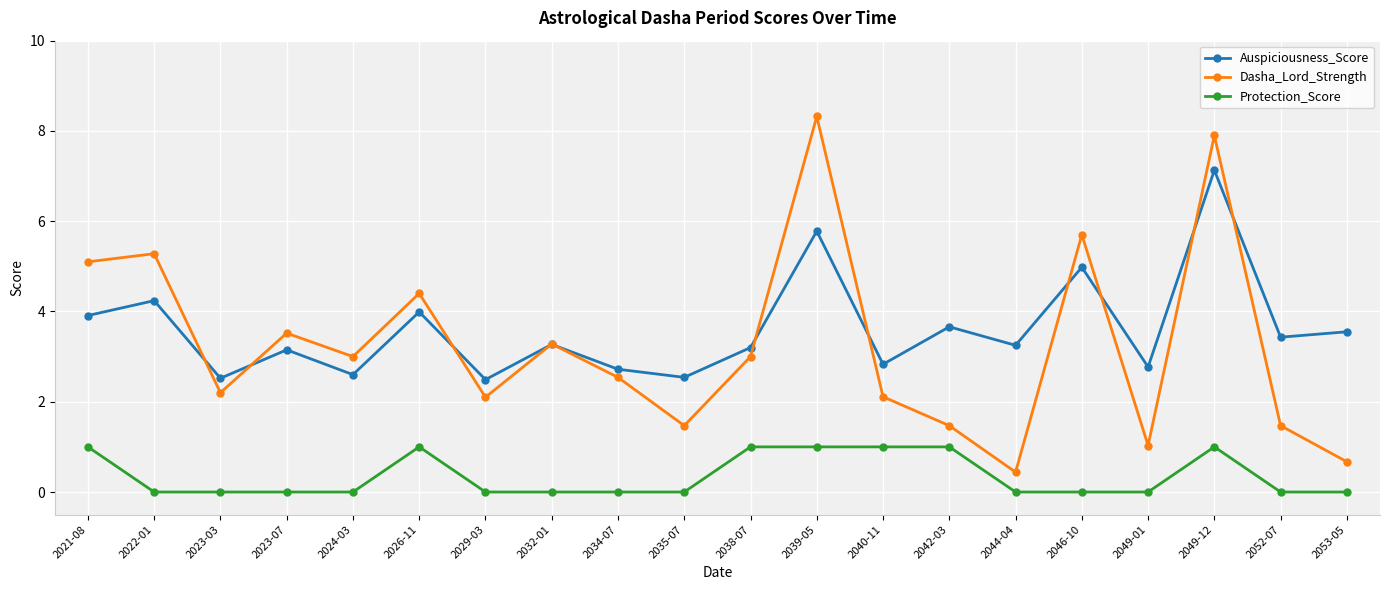

What is the greatest value displayed?

8.3